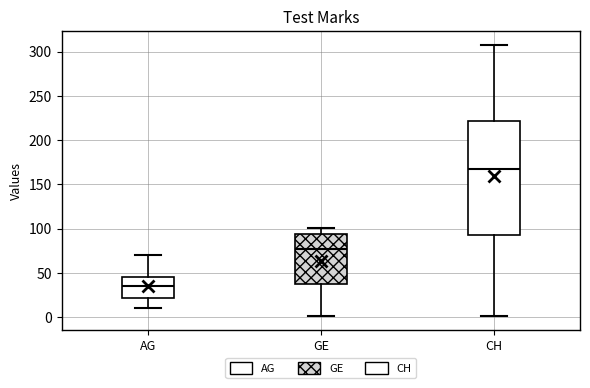

Reading left to right, read every box against the y-axis: the position of its median line, the range the box covers, and the ends of its whiskers. The values are not printed on the chart, so give them approximately, as read against the axis.

AG: median 35, box 20 to 45, whiskers 10 to 70
GE: median 75, box 35 to 95, whiskers 0 to 100
CH: median 165, box 95 to 220, whiskers 0 to 310